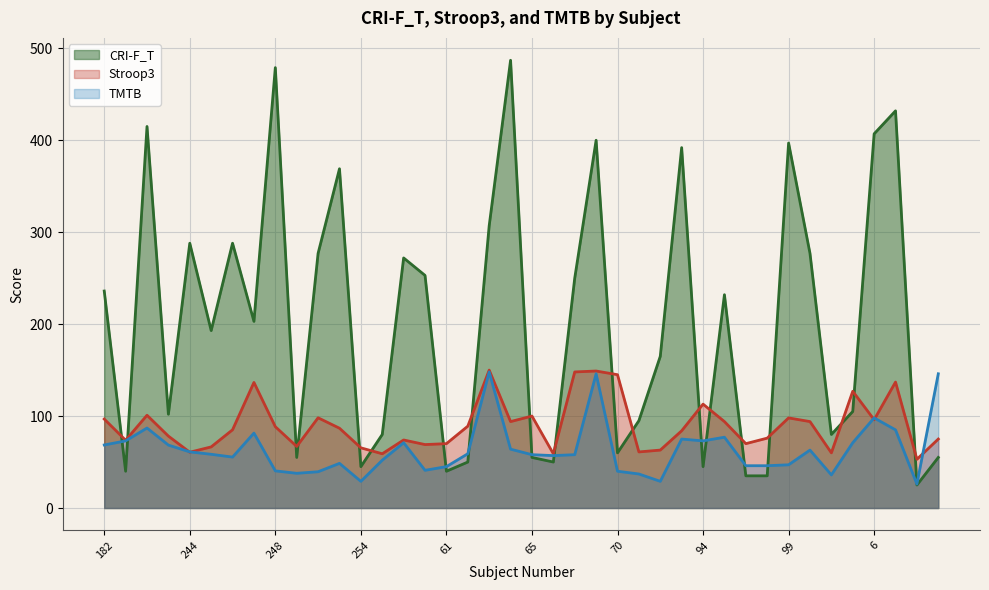

What is the minimum value for TMTB?

26.0